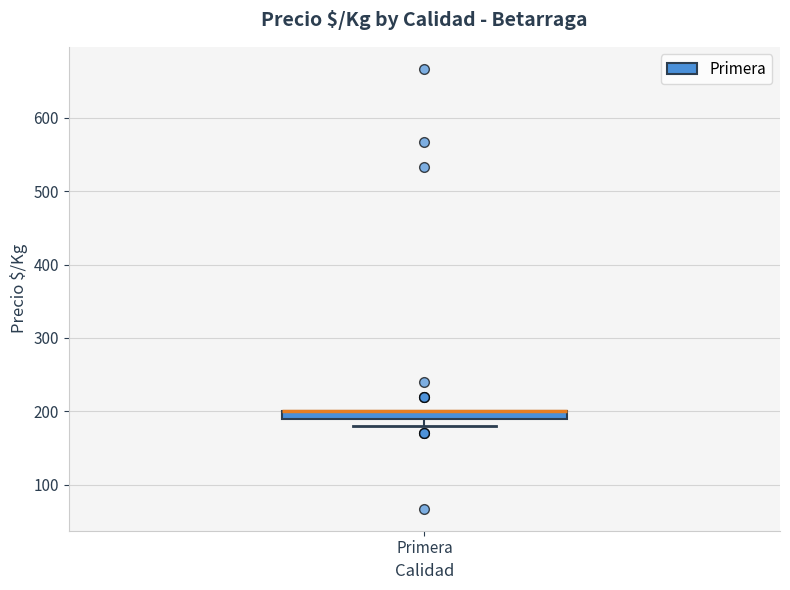

Where is the upper edge of the box for Primera on the y-axis? The values are not printed on the chart, so give them approximately, as read against the axis.

200